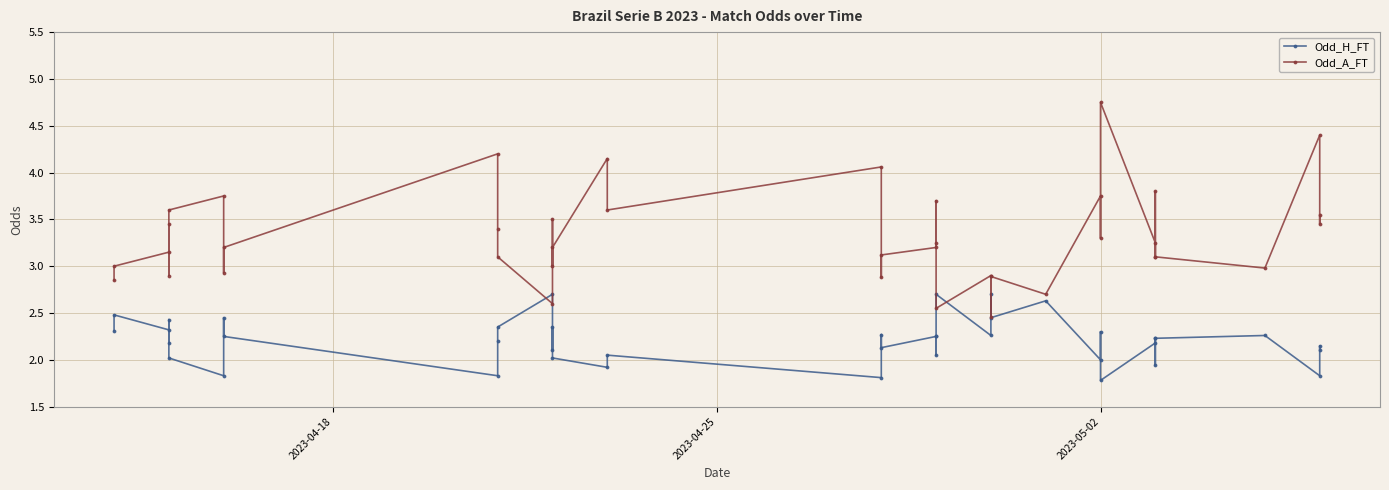

At how many categories does at least one series exceed 3?

27